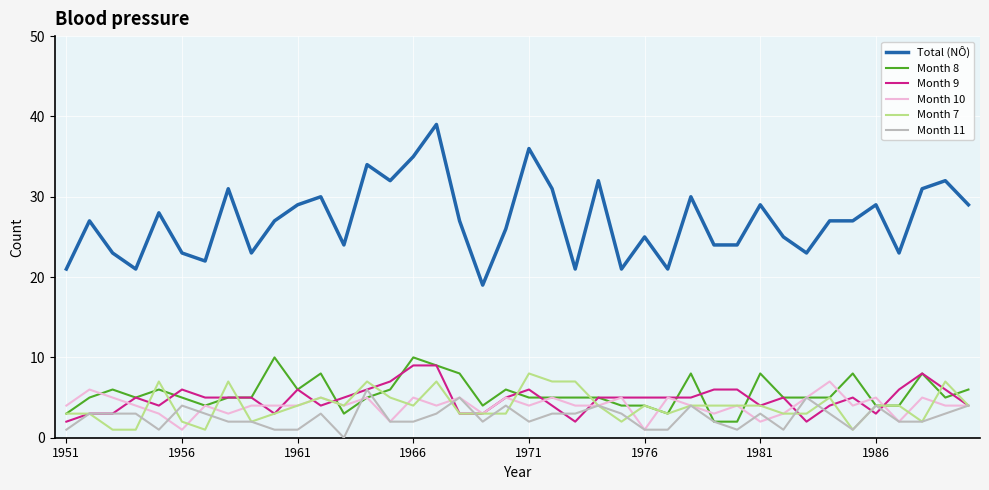

True or false: Month 9 and Month 10 cross at least once.

True